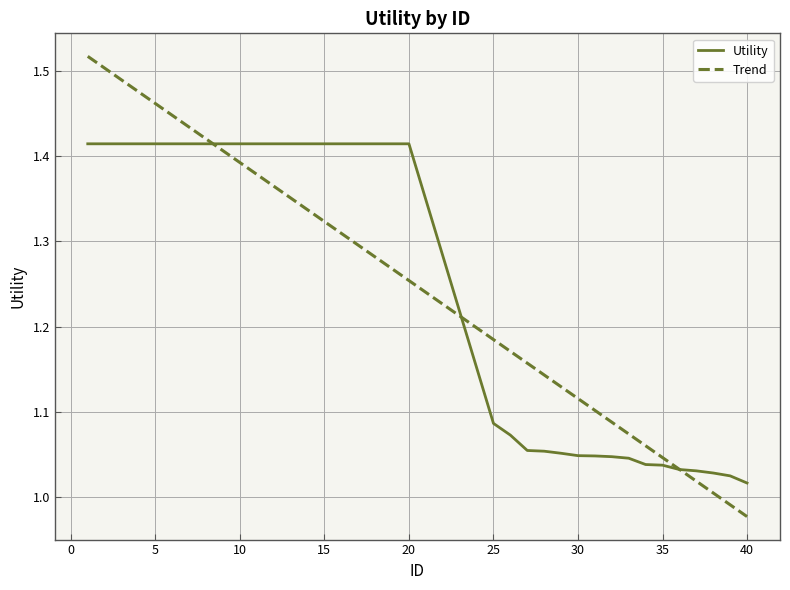

Which series has the largest range (max minus min)?

Trend